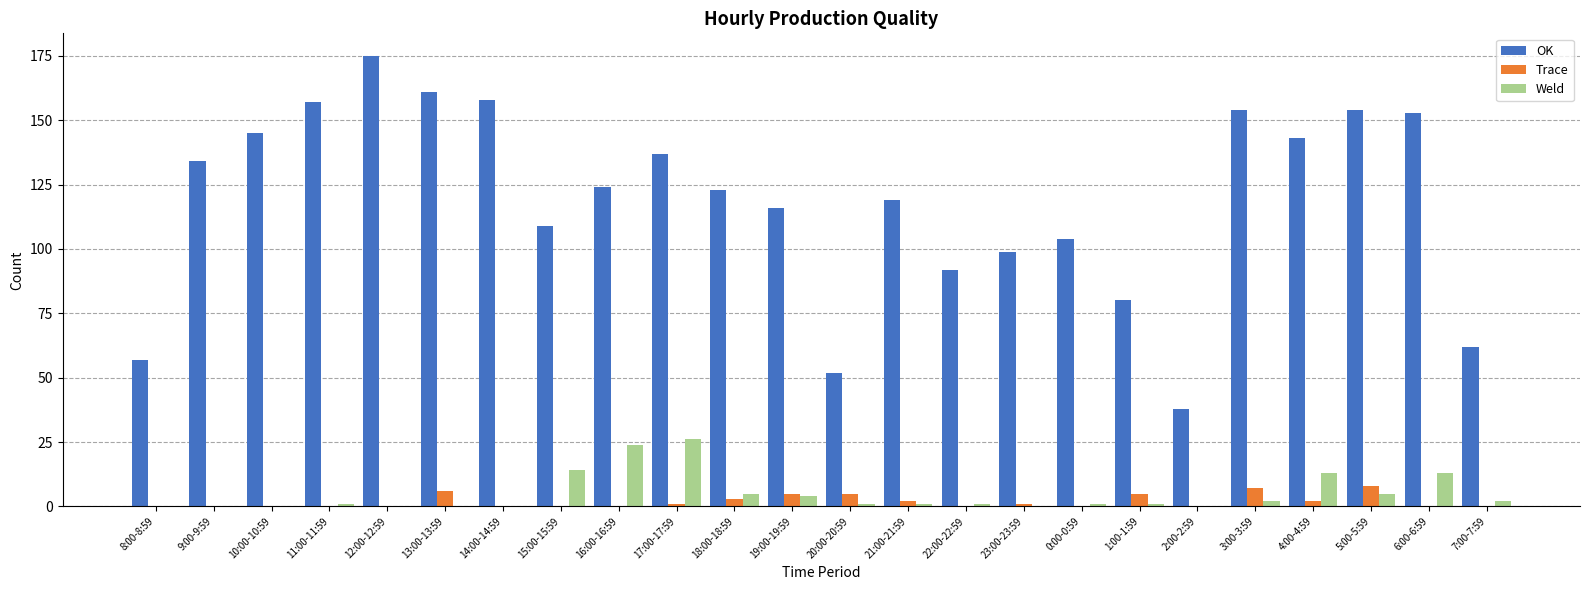

Where is OK nearest to the value 106?

0:00-0:59